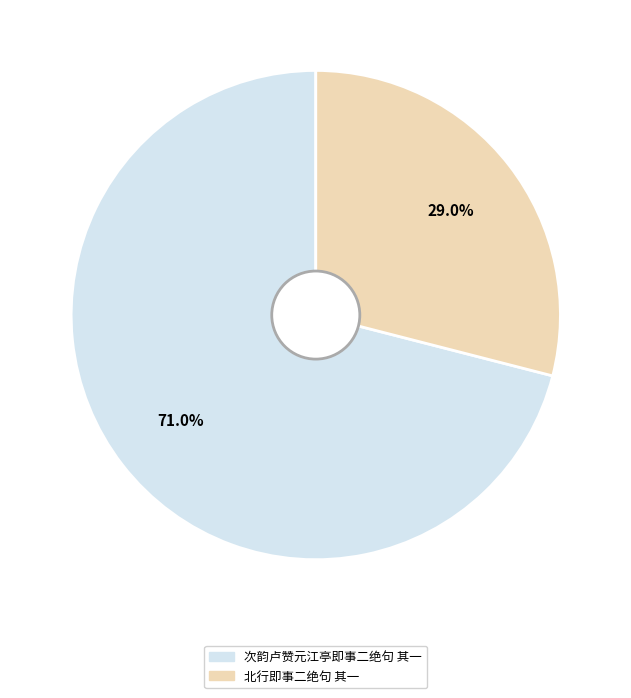

What is the ratio of the value at 北行即事二绝句 其一 to the value at 次韵卢赞元江亭即事二绝句 其一?

0.4